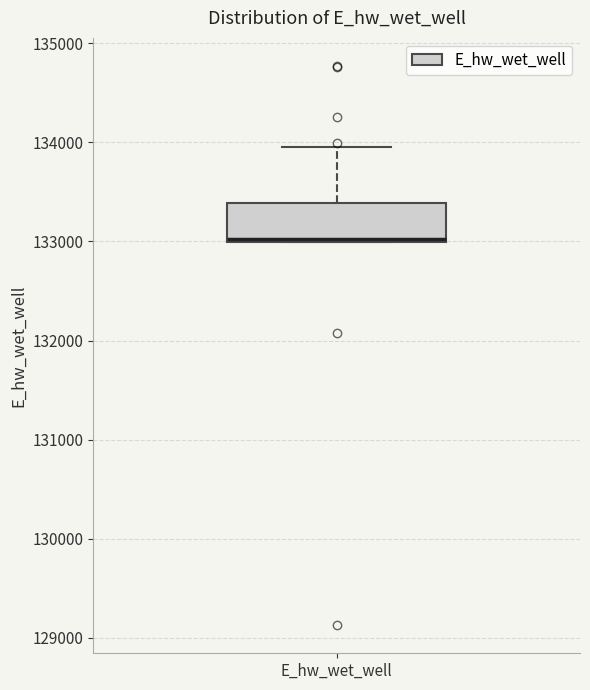

Where is the upper edge of the box for E_hw_wet_well on the y-axis? The values are not printed on the chart, so give them approximately, as read against the axis.

133400